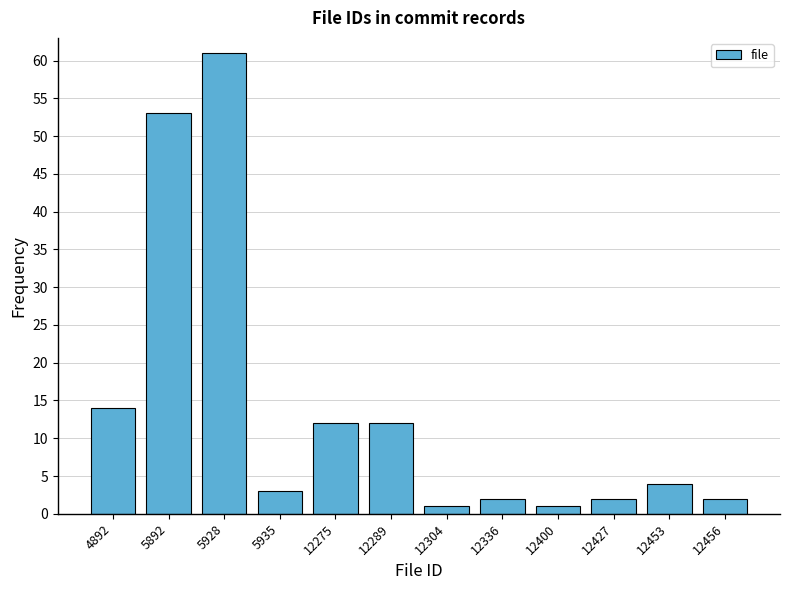

Reading left to right, extract all data points from this chart.

4892=14	5892=53	5928=61	5935=3	12275=12	12289=12	12304=1	12336=2	12400=1	12427=2	12453=4	12456=2